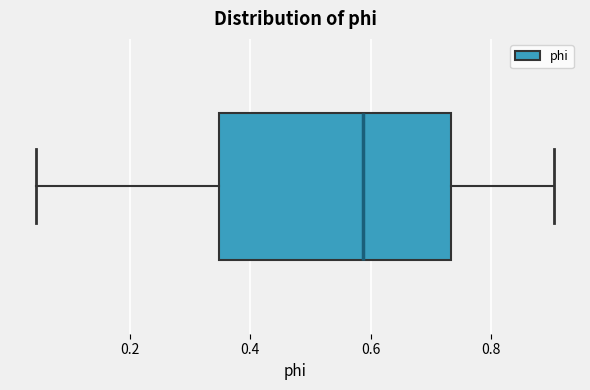

Where is the left edge of the box on the x-axis? The values are not printed on the chart, so give them approximately, as read against the axis.

0.34